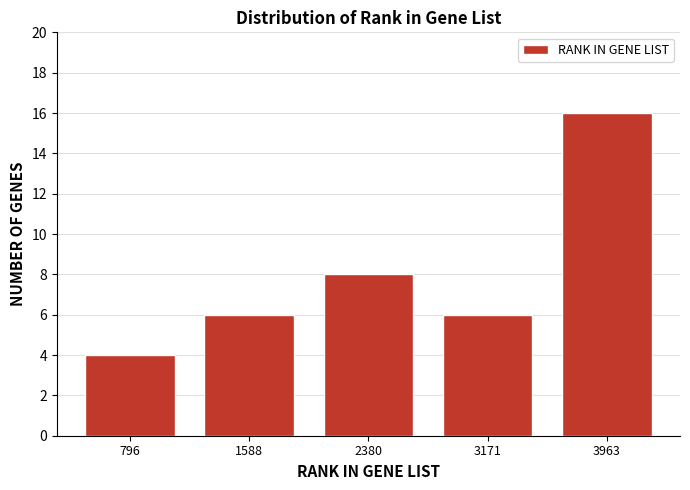

What is the height of the bar covering 400 to 1200 on the x-axis? Neither the bar edges nor the heights are printed on the chart, so give them approximately, as read against the axes.

4